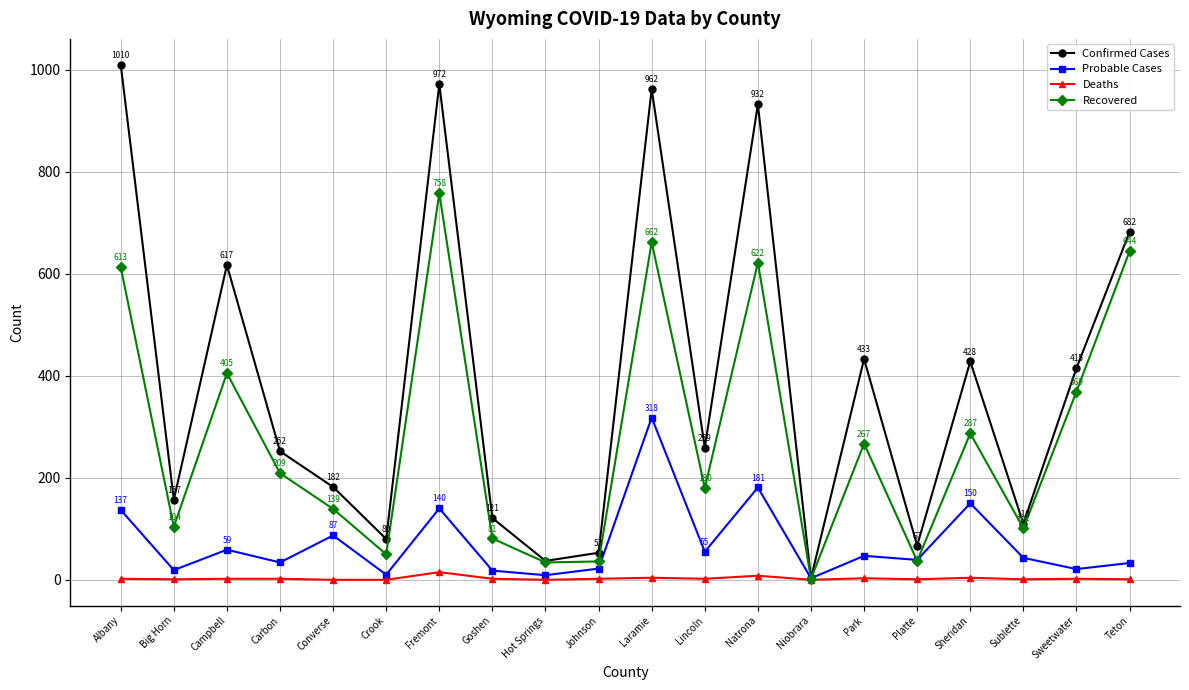

Reading left to right, extract all data points from this chart.

Confirmed Cases: Albany=1010	Big Horn=157	Campbell=617	Carbon=252	Converse=182	Crook=80	Fremont=972	Goshen=121	Hot Springs=37	Johnson=53	Laramie=962	Lincoln=259	Natrona=932	Niobrara=3	Park=433	Platte=67	Sheridan=428	Sublette=110	Sweetwater=415	Teton=682
Probable Cases: Albany=137	Big Horn=19	Campbell=59	Carbon=34	Converse=87	Crook=10	Fremont=140	Goshen=18	Hot Springs=9	Johnson=22	Laramie=318	Lincoln=55	Natrona=181	Niobrara=3	Park=47	Platte=39	Sheridan=150	Sublette=43	Sweetwater=21	Teton=33
Deaths: Albany=2	Big Horn=1	Campbell=2	Carbon=2	Converse=0	Crook=0	Fremont=15	Goshen=2	Hot Springs=0	Johnson=2	Laramie=4	Lincoln=2	Natrona=8	Niobrara=0	Park=3	Platte=1	Sheridan=4	Sublette=1	Sweetwater=2	Teton=1
Recovered: Albany=613	Big Horn=104	Campbell=405	Carbon=209	Converse=139	Crook=50	Fremont=758	Goshen=81	Hot Springs=34	Johnson=36	Laramie=662	Lincoln=180	Natrona=622	Niobrara=2	Park=267	Platte=37	Sheridan=287	Sublette=101	Sweetwater=369	Teton=644